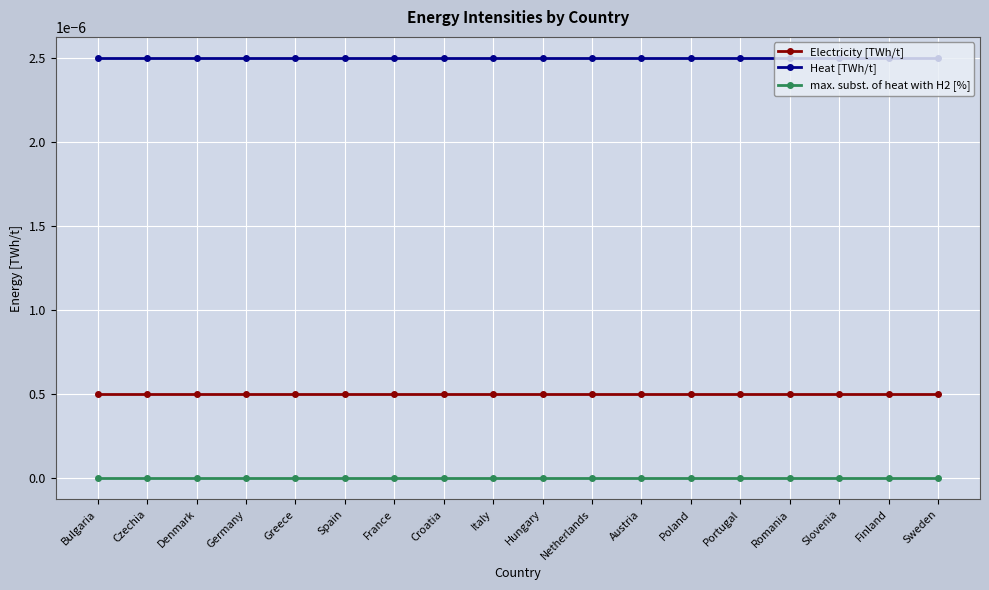

Which series has the largest total across all categories?

Heat [TWh/t]